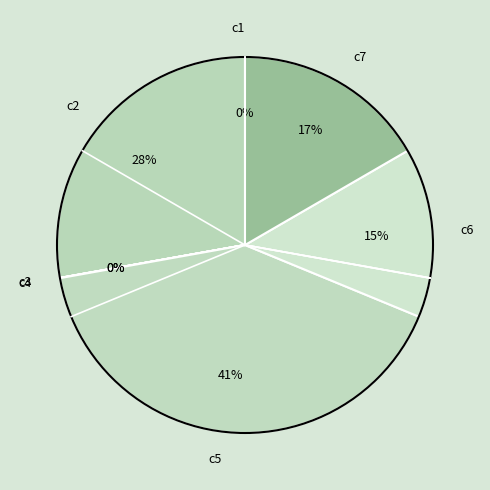

What is the largest slice in the pie chart?

c5